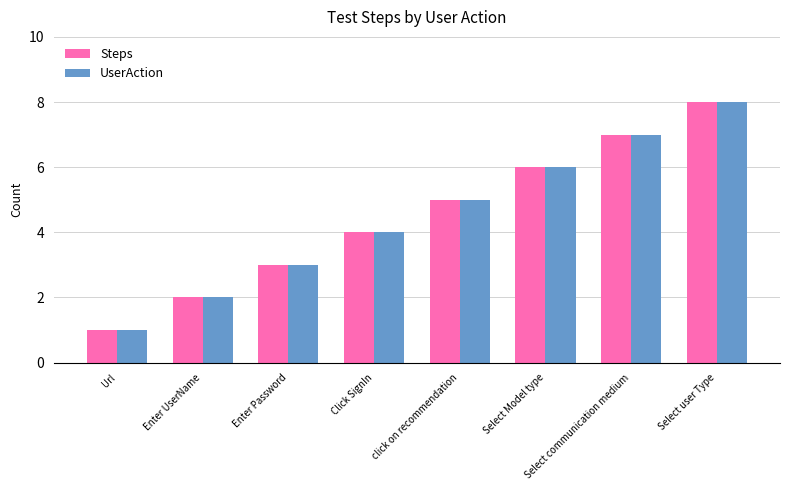

What is the difference between the UserAction values at Enter Password and Select Model type?

3